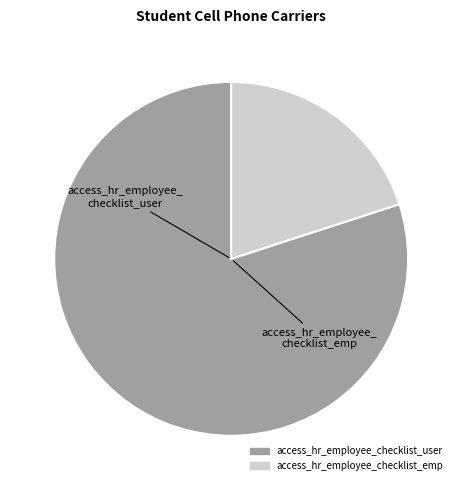

Which category has the biggest portion of the pie?

access_hr_employee_checklist_user